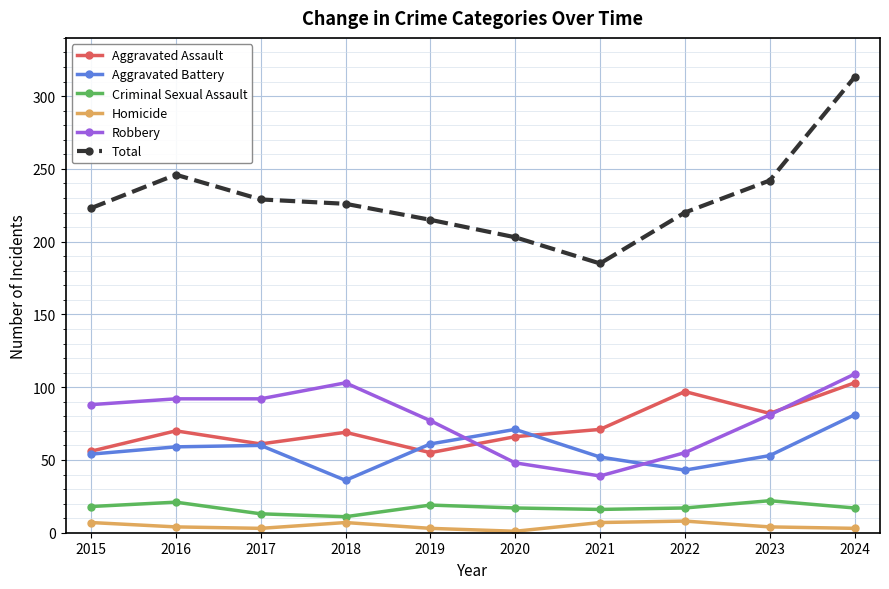

How many categories are shown in the chart?

10